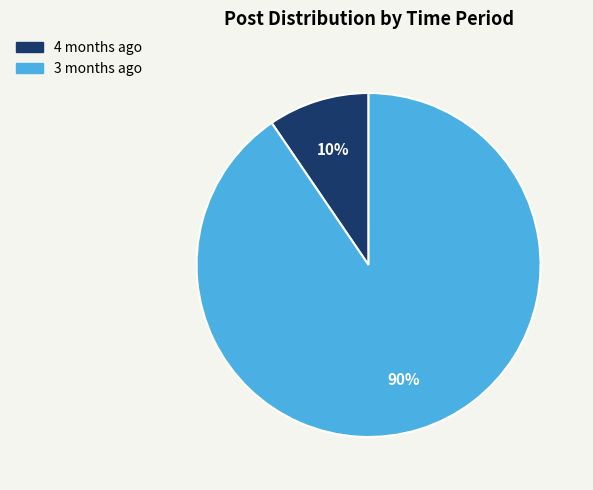

Is there a majority slice in this chart?

Yes